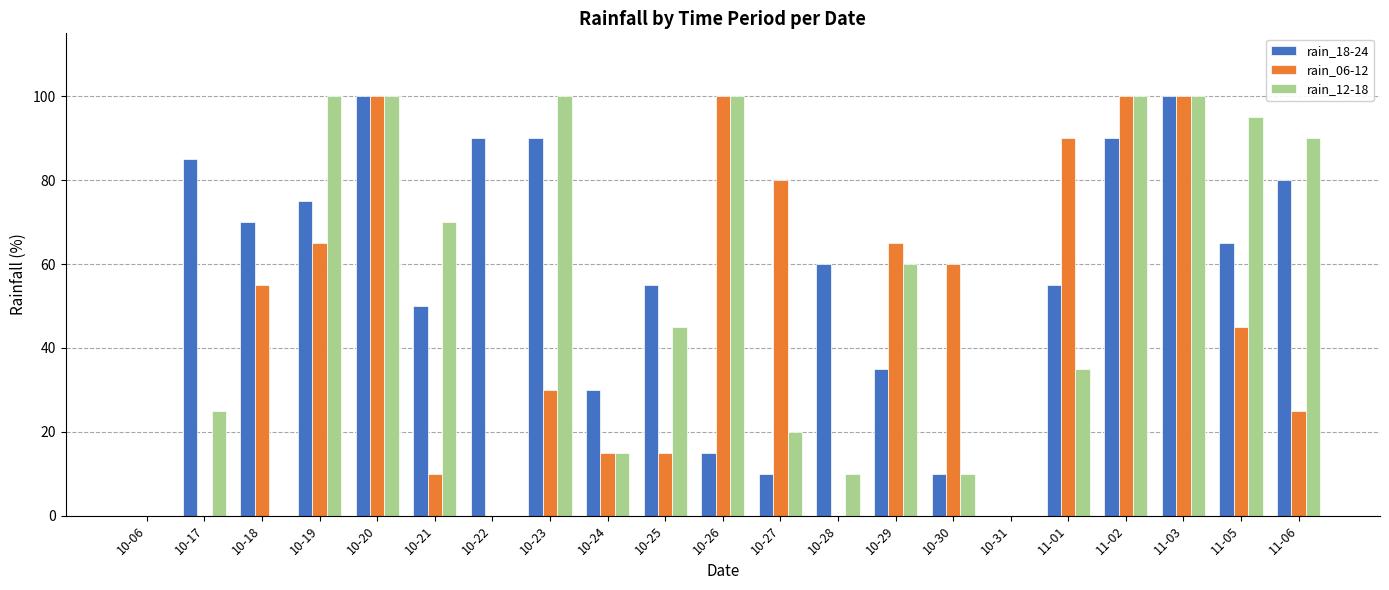

What is the sum of all rain_18-24 values?

1165